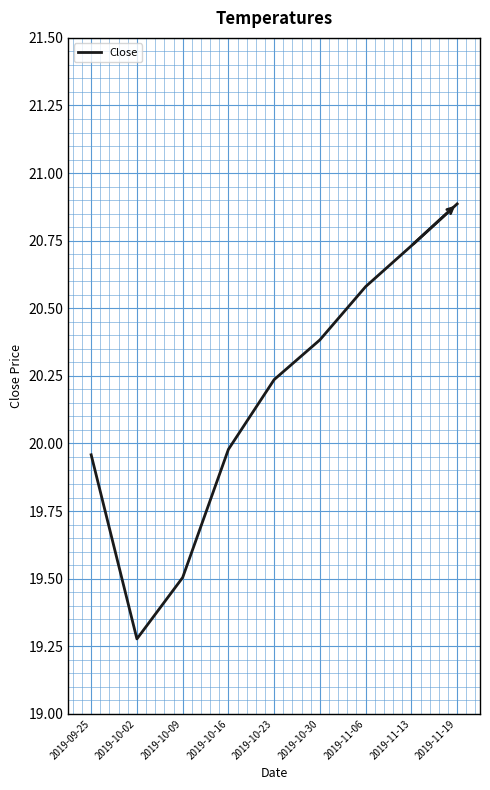

What position from the right is 2019-11-06?

3